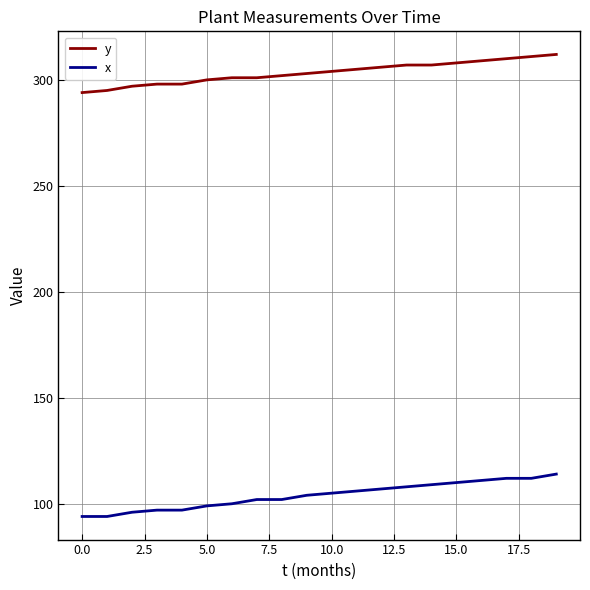

What is the difference between the maximum and minimum values in the y series?

18